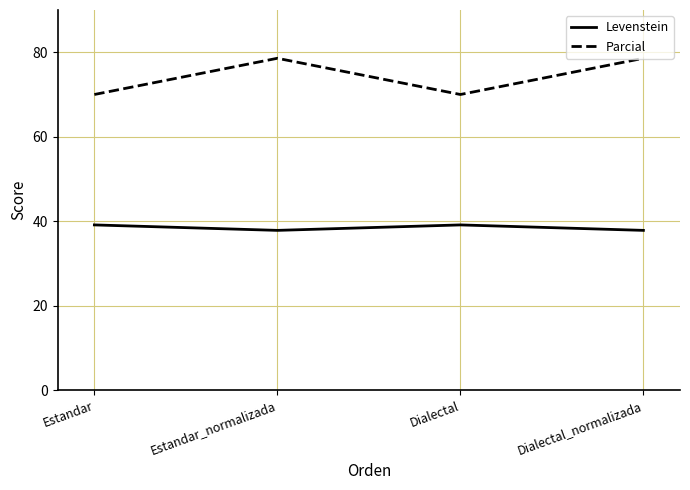

Does the chart display data point markers on the line(s)?

No